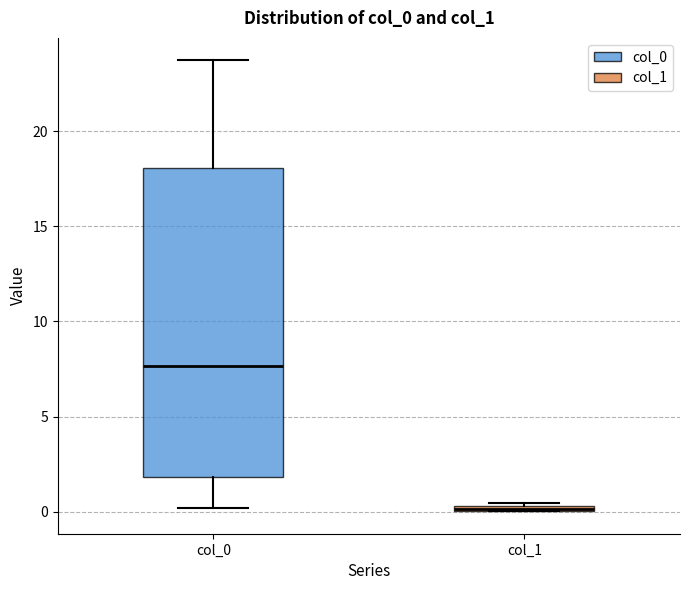

Where is the lower edge of the box for col_1 on the y-axis? The values are not printed on the chart, so give them approximately, as read against the axis.

0.0